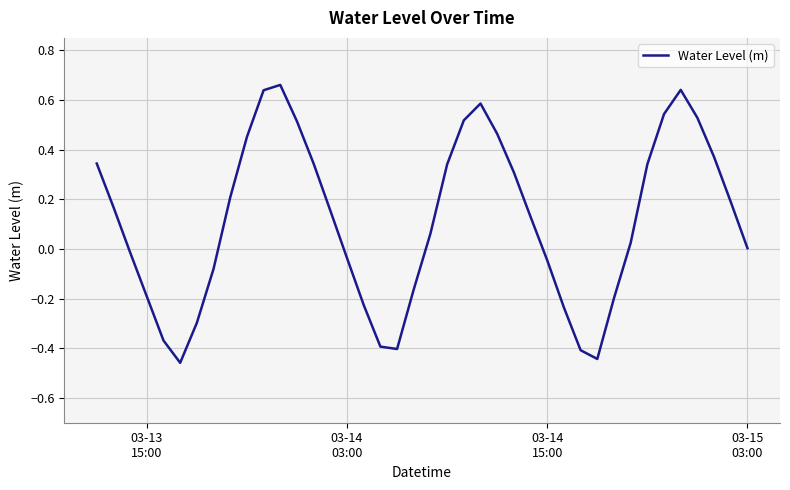

What is the difference between the maximum and minimum values?

1.1